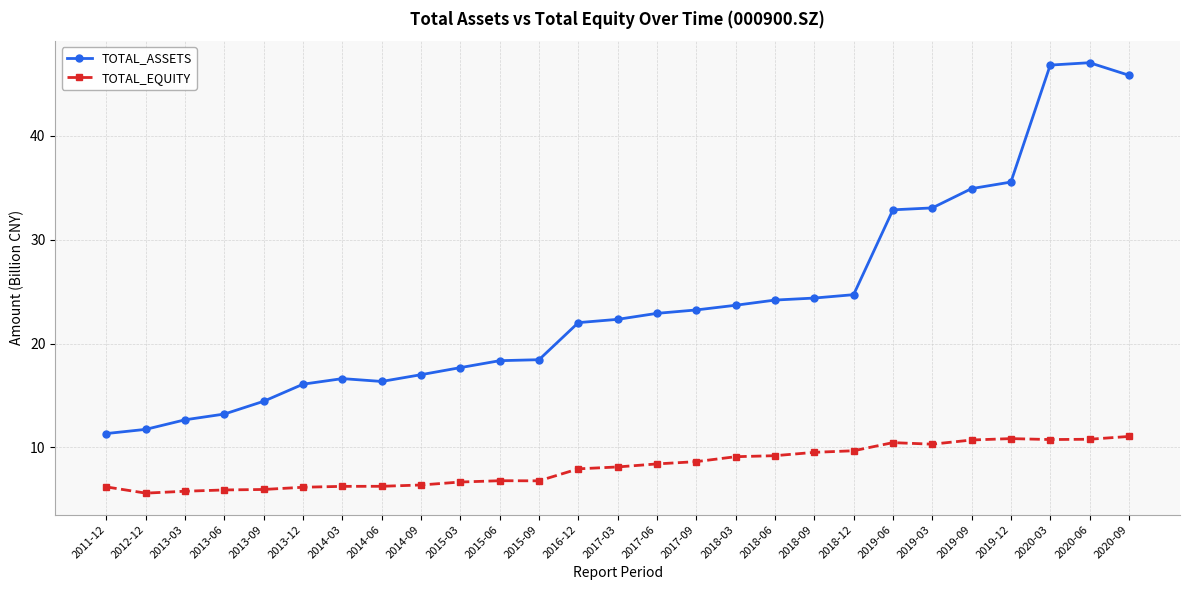

What is the difference between the TOTAL_EQUITY values at 2020-03 and 2014-06?

4.5